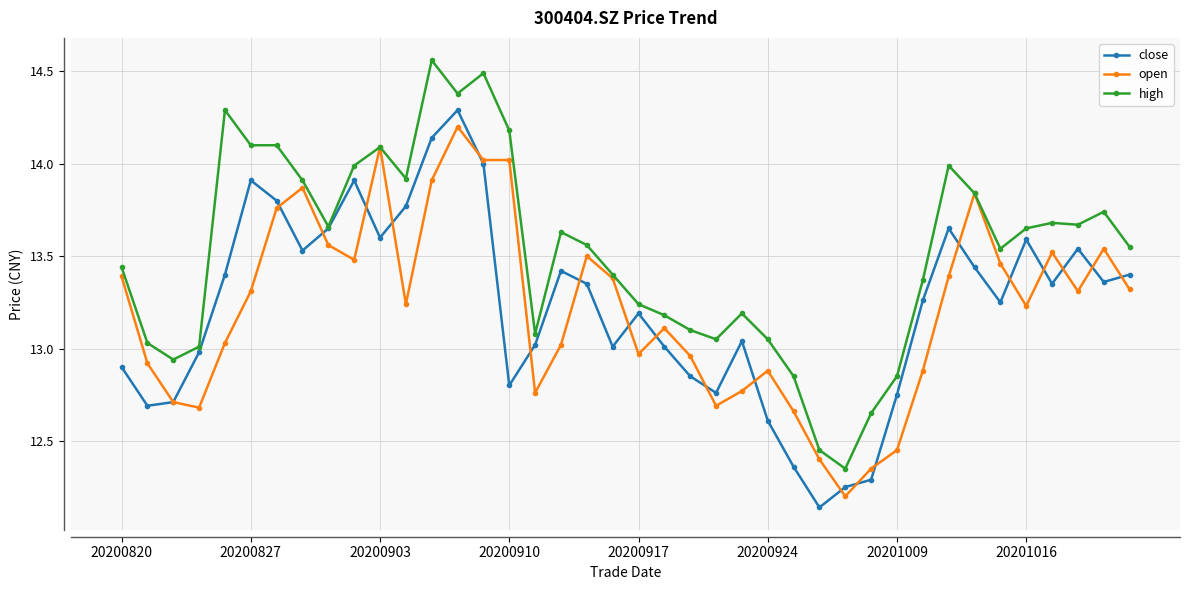

How many categories are shown in the chart?

40